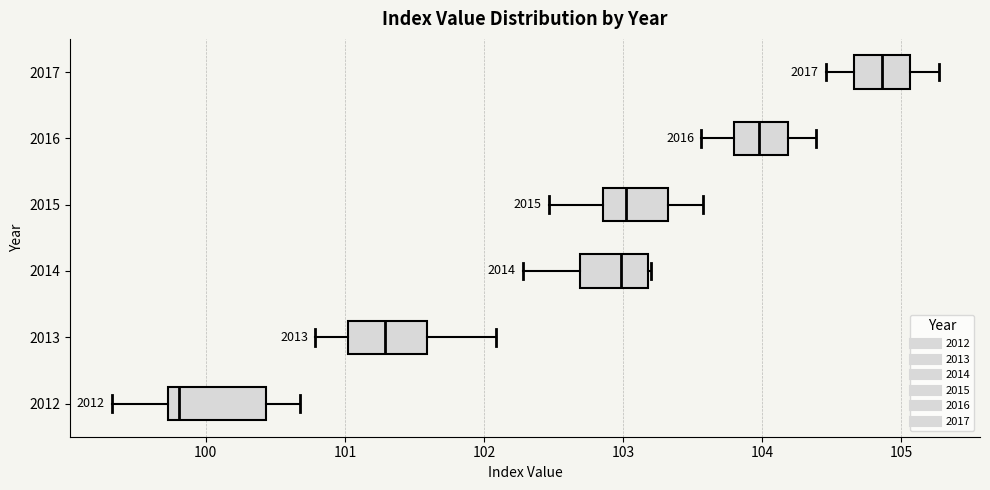

Reading bottom to top, read every box against the x-axis: the position of its median line, the range the box covers, and the ends of its whiskers. The values are not printed on the chart, so give them approximately, as read against the axis.

2012: median 99.8, box 99.7 to 100.4, whiskers 99.3 to 100.7
2013: median 101.3, box 101.0 to 101.6, whiskers 100.8 to 102.1
2014: median 103.0, box 102.7 to 103.2, whiskers 102.3 to 103.2
2015: median 103.0, box 102.9 to 103.3, whiskers 102.5 to 103.6
2016: median 104.0, box 103.8 to 104.2, whiskers 103.6 to 104.4
2017: median 104.9, box 104.7 to 105.1, whiskers 104.5 to 105.3